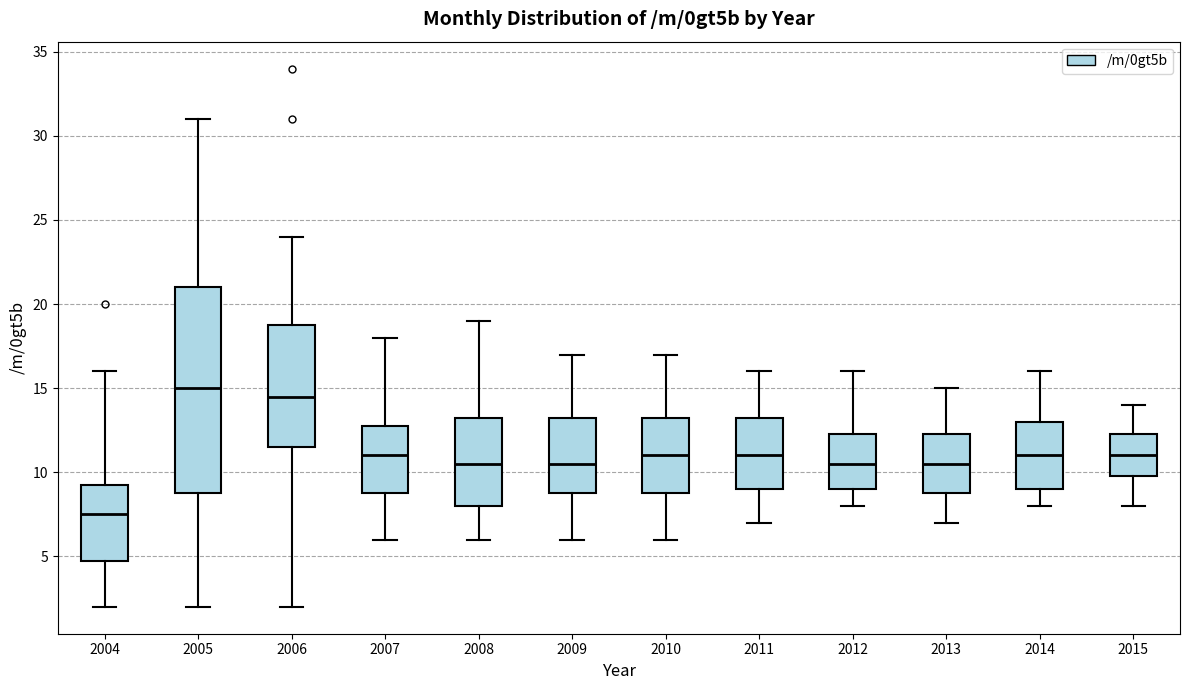

Where does the median line of the box at x = 2012 sit on the y-axis? The values are not printed on the chart, so give them approximately, as read against the axis.

10.5